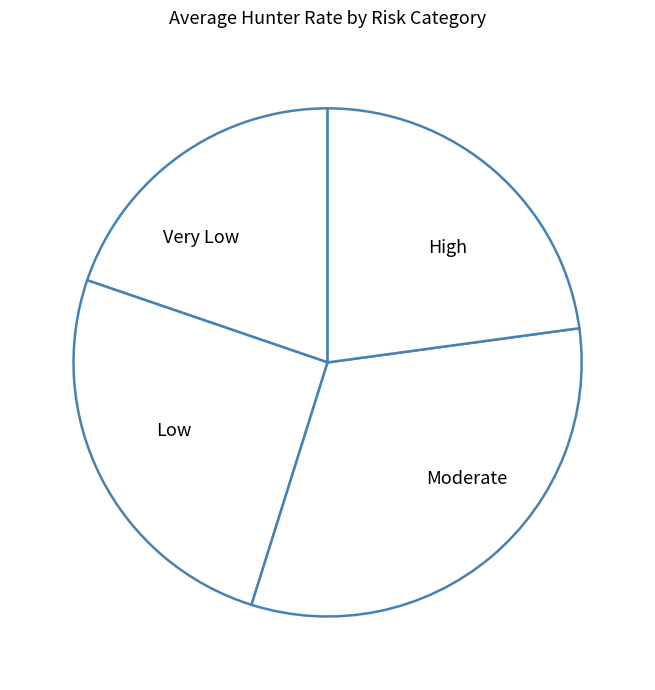

True or false: Moderate accounts for 39% of the total.

False